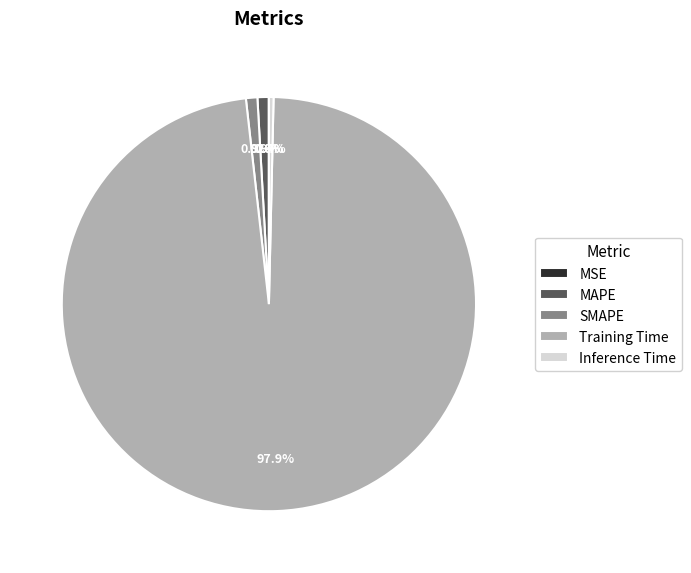

What percentage do MAPE and Training Time together represent?

98.7%